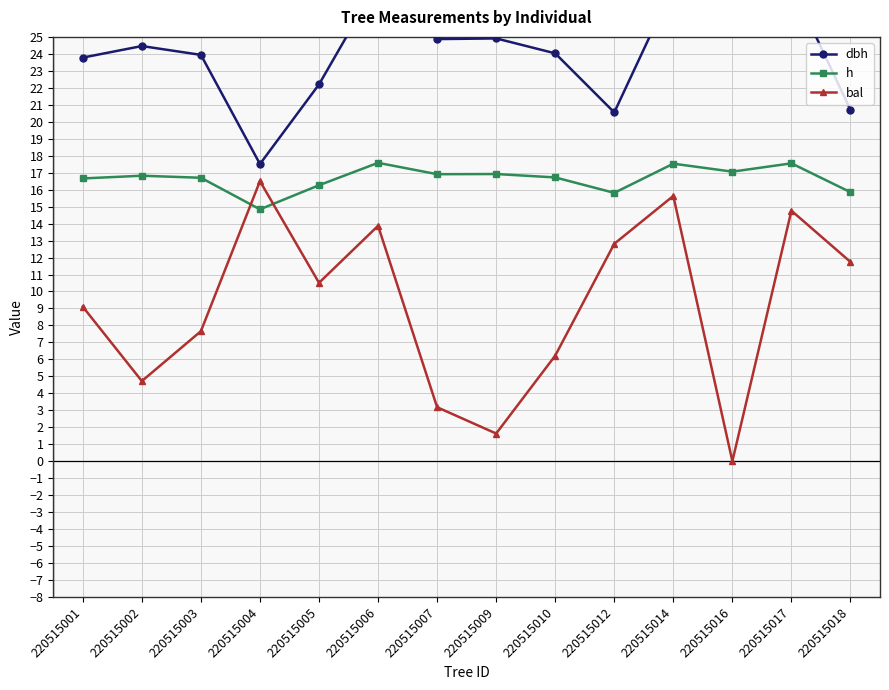

Reading left to right, list all the values displayed in this chart.

dbh: 23.8	24.5	23.9	17.5	22.2	28.2	24.9	24.9	24.0	20.6	28.0	25.5	28.1	20.7
h: 16.7	16.8	16.7	14.8	16.3	17.6	16.9	16.9	16.7	15.8	17.5	17.1	17.6	15.8
bal: 9.1	4.7	7.7	16.5	10.5	13.9	3.2	1.6	6.2	12.8	15.6	0.0	14.8	11.7